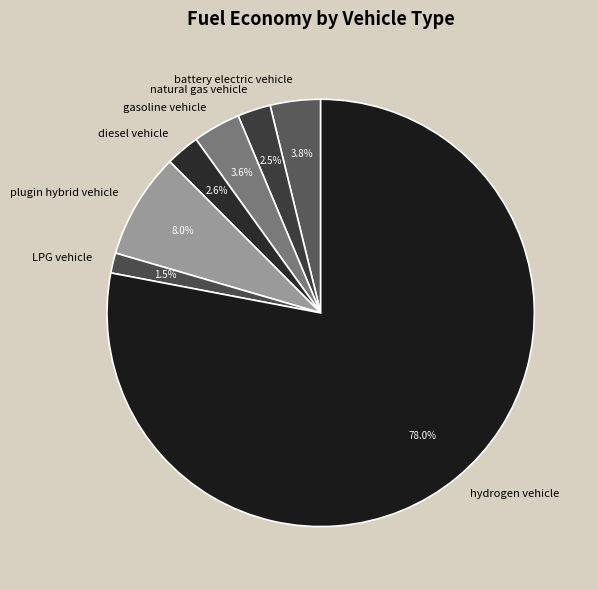

True or false: gasoline vehicle accounts for 4% of the total.

True